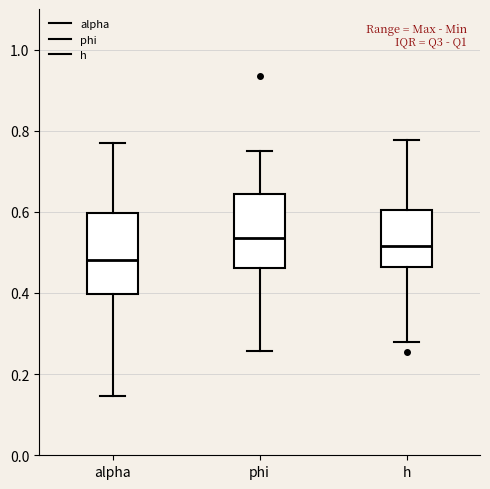

Where does the lower whisker of the box for alpha end on the y-axis? The values are not printed on the chart, so give them approximately, as read against the axis.

0.14